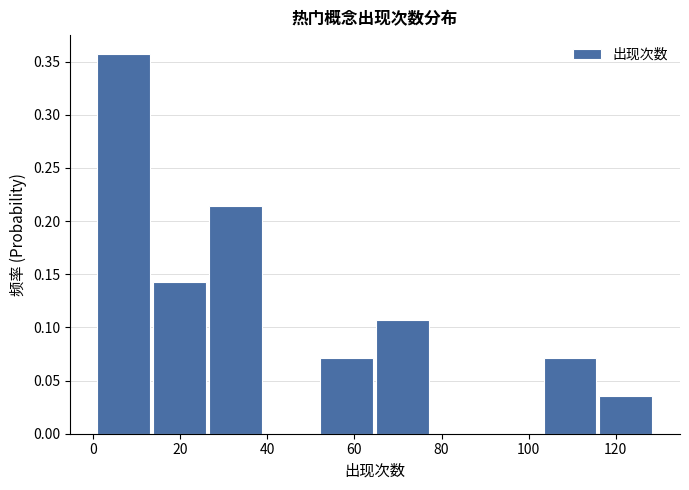

What is the height of the bar covering 116.2 to 129.0 on the x-axis? Neither the bar edges nor the heights are printed on the chart, so give them approximately, as read against the axes.

0.035